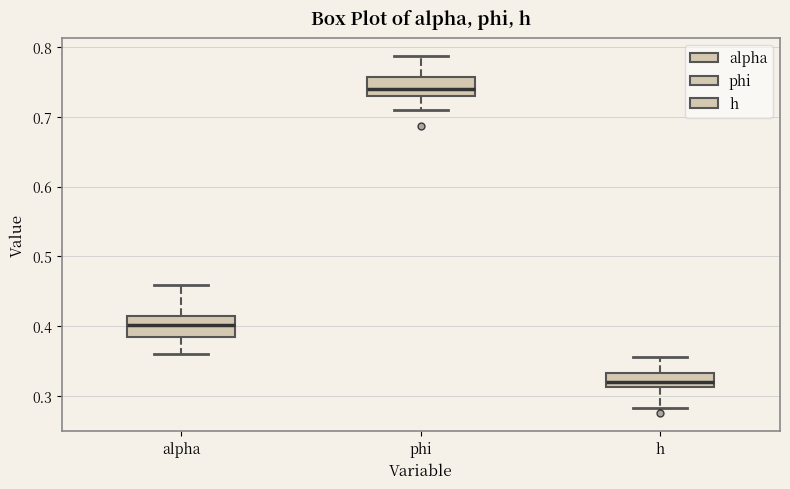

Reading left to right, read every box against the y-axis: the position of its median line, the range the box covers, and the ends of its whiskers. The values are not printed on the chart, so give them approximately, as read against the axis.

alpha: median 0.40, box 0.38 to 0.42, whiskers 0.36 to 0.46
phi: median 0.74, box 0.73 to 0.76, whiskers 0.71 to 0.79
h: median 0.32, box 0.31 to 0.33, whiskers 0.28 to 0.36